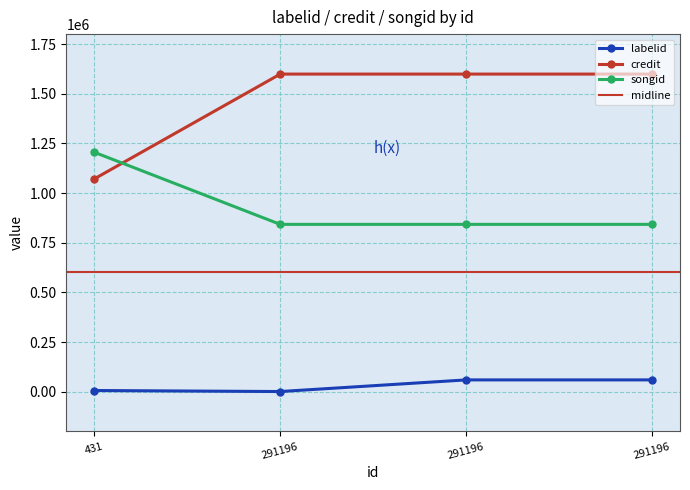

How many times do songid and credit cross each other?

1